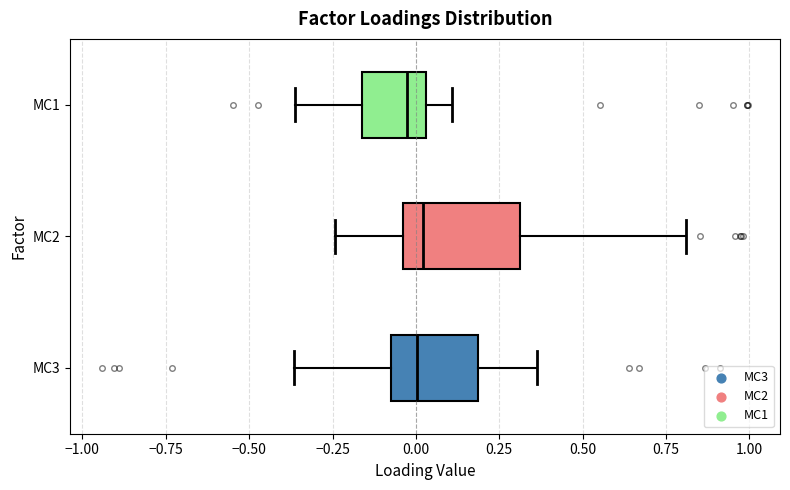

Comparing the boxes themselves (not the whiskers), which one is the widest?

MC2